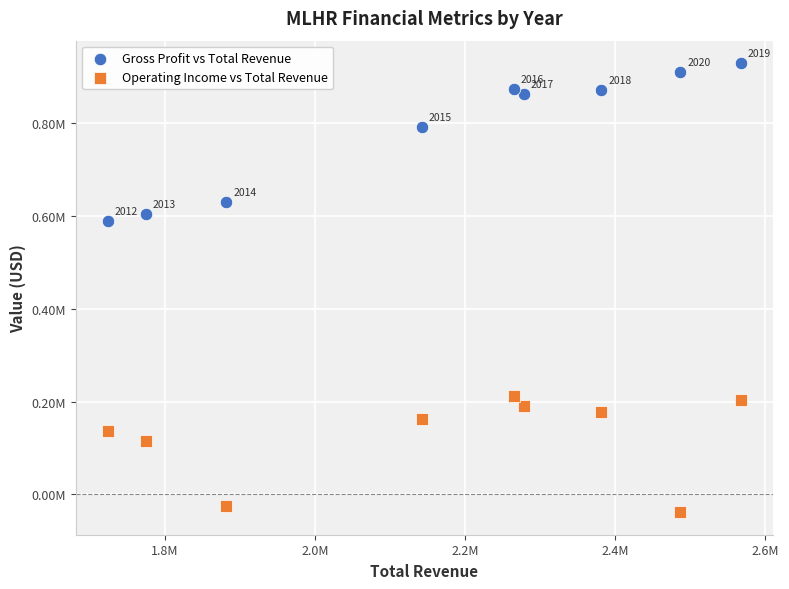

Which series contains the lowest Y value?

Operating Income vs Total Revenue